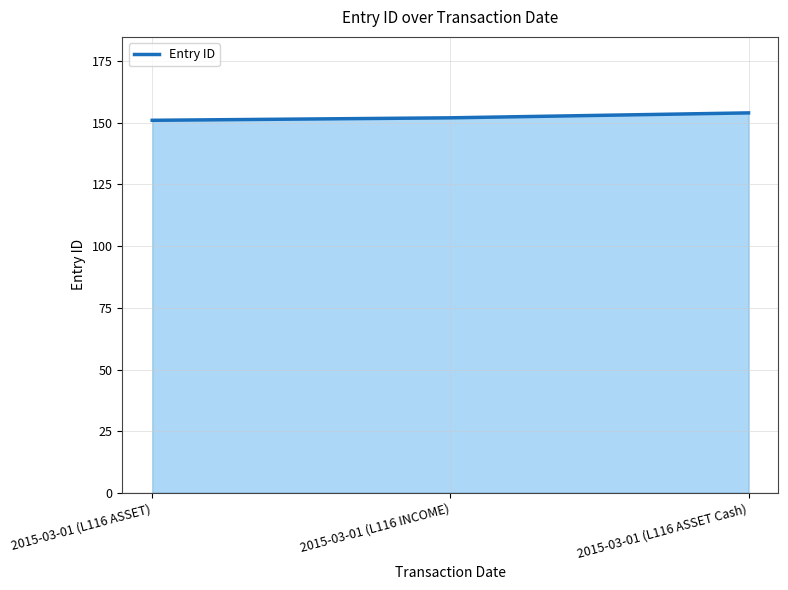

What value does the data have at 2015-03-01 (L116 INCOME)?

152